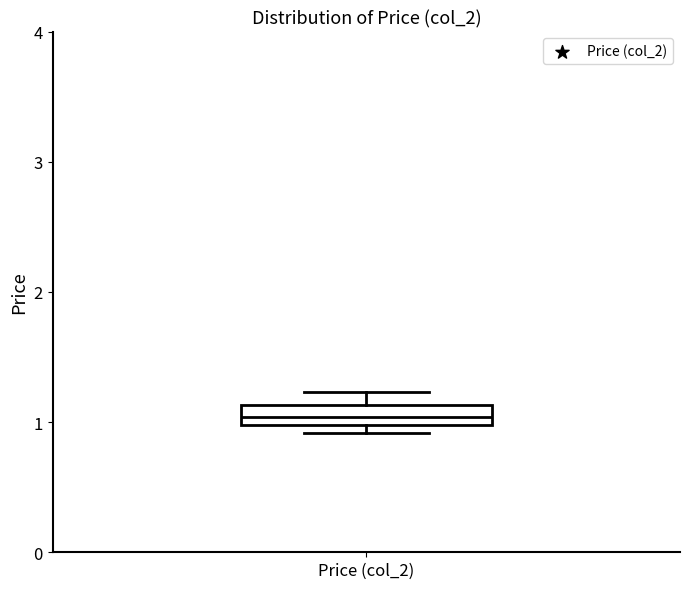

Where is the lower edge of the box for Price (col_2) on the y-axis? The values are not printed on the chart, so give them approximately, as read against the axis.

1.0